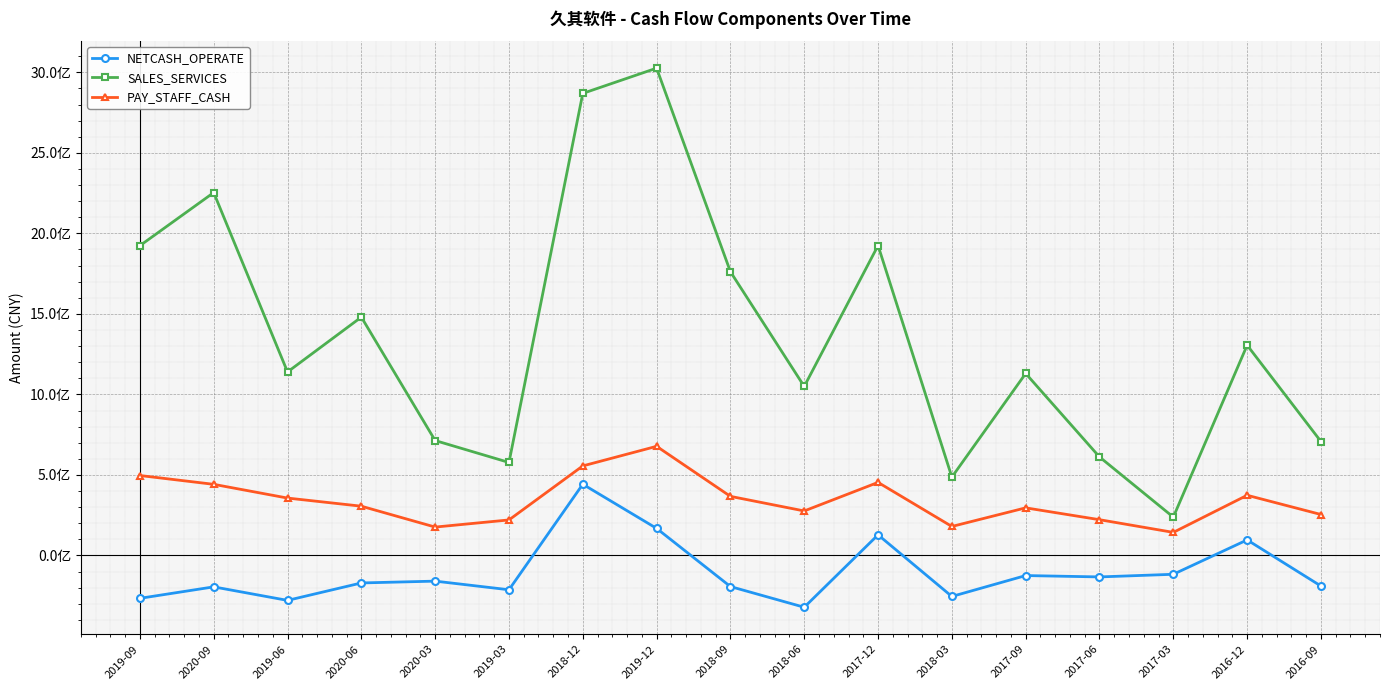

List the labels in order of PAY_STAFF_CASH value, largest first.

2019-12, 2018-12, 2019-09, 2017-12, 2020-09, 2016-12, 2018-09, 2019-06, 2020-06, 2017-09, 2018-06, 2016-09, 2017-06, 2019-03, 2018-03, 2020-03, 2017-03